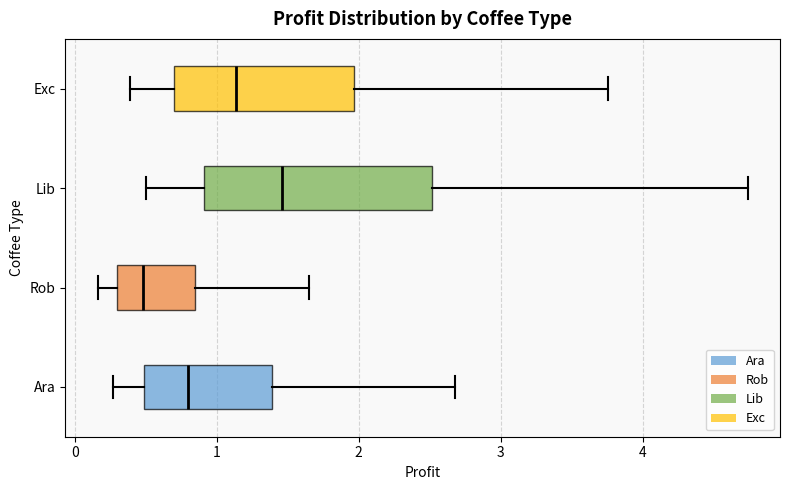

Where is the left edge of the box for Lib on the x-axis? The values are not printed on the chart, so give them approximately, as read against the axis.

0.9